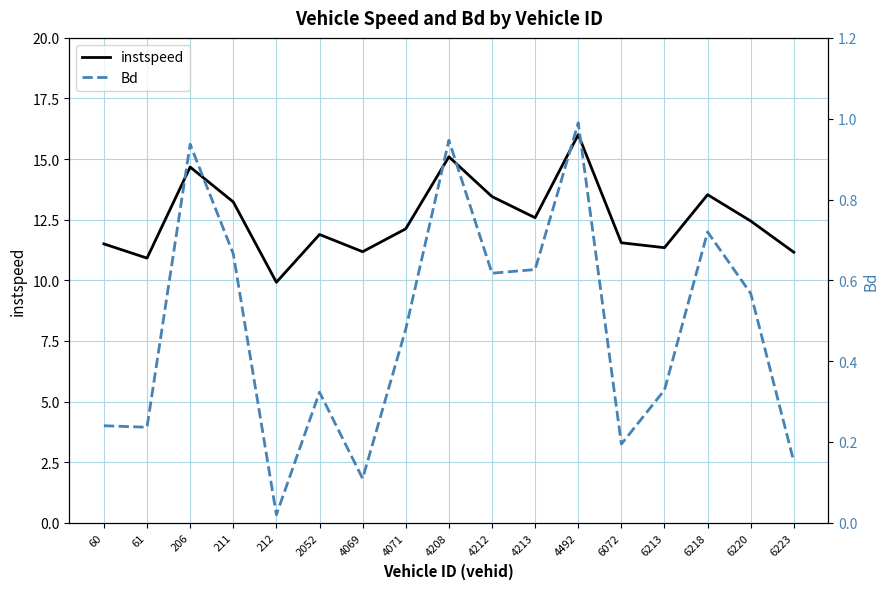

What is the sum of all Bd values?

8.2